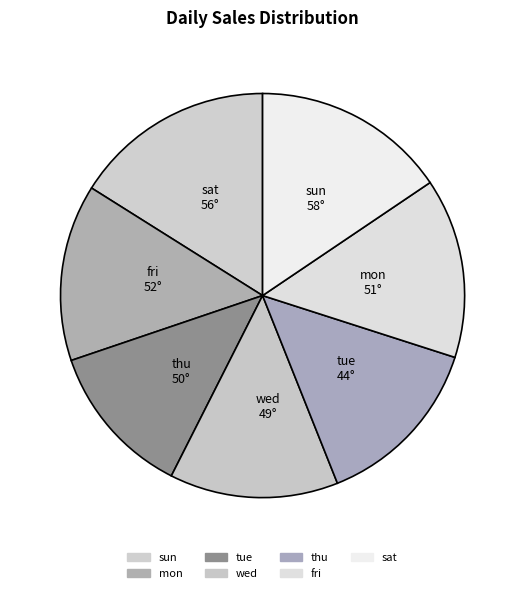

To the nearest percent, what is the combined percentage of sat and mon?

30%